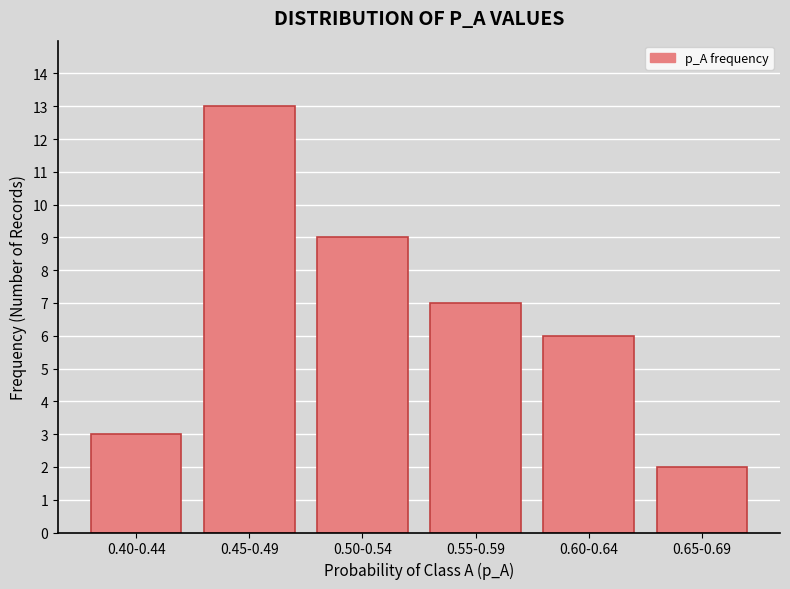

Reading left to right, what are all the values shown in this chart?

0.40-0.44=3	0.45-0.49=13	0.50-0.54=9	0.55-0.59=7	0.60-0.64=6	0.65-0.69=2